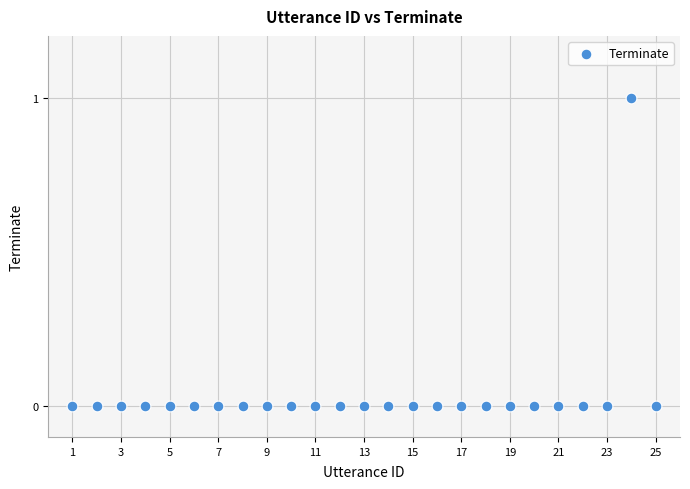

What is the range of X values (max minus min)?

24